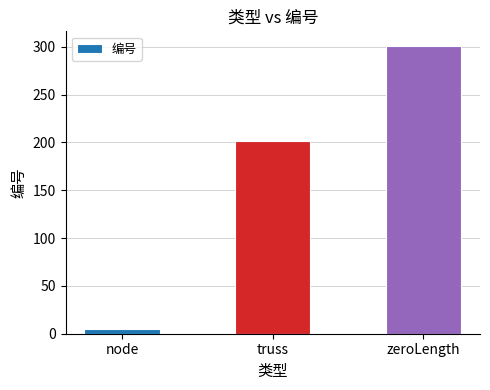

Count the number of data series in this chart.

1